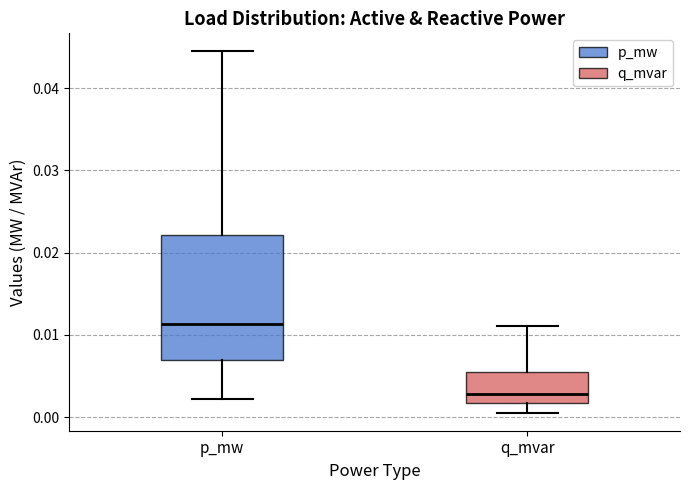

Reading left to right, read every box against the y-axis: the position of its median line, the range the box covers, and the ends of its whiskers. The values are not printed on the chart, so give them approximately, as read against the axis.

p_mw: median 0.011, box 0.007 to 0.022, whiskers 0.002 to 0.044
q_mvar: median 0.003, box 0.002 to 0.006, whiskers 0.001 to 0.011